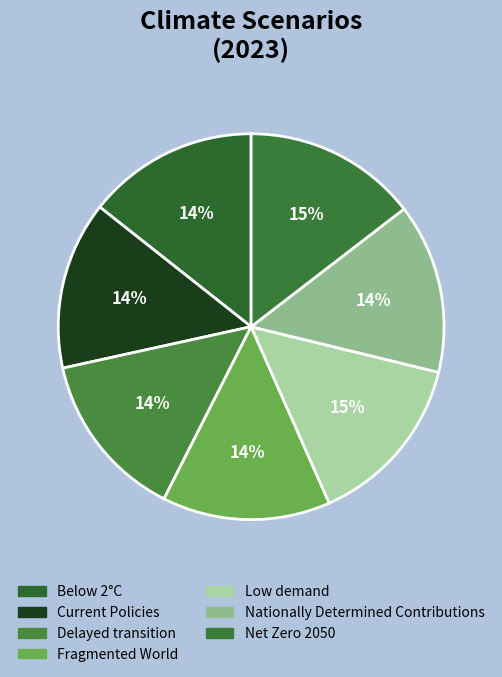

Count the number of slices in the pie.

7